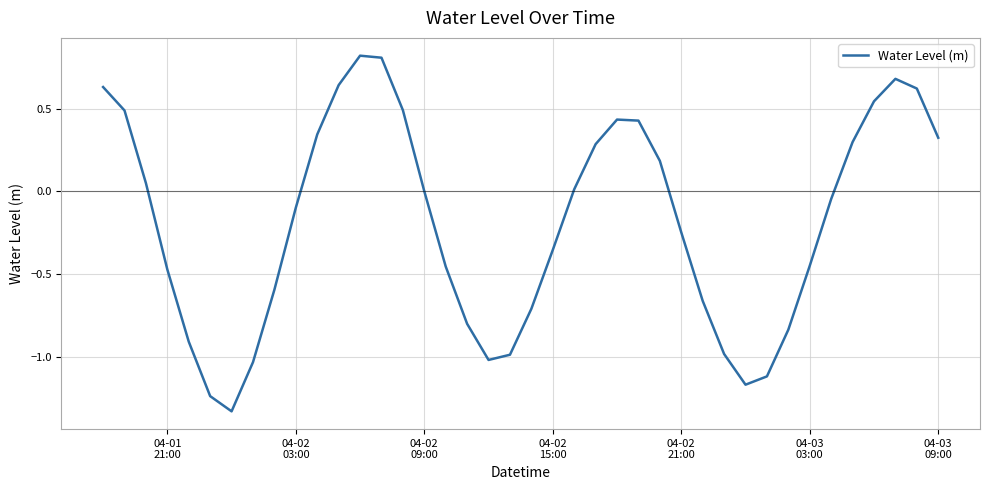

What is the maximum value shown in the chart?

0.8